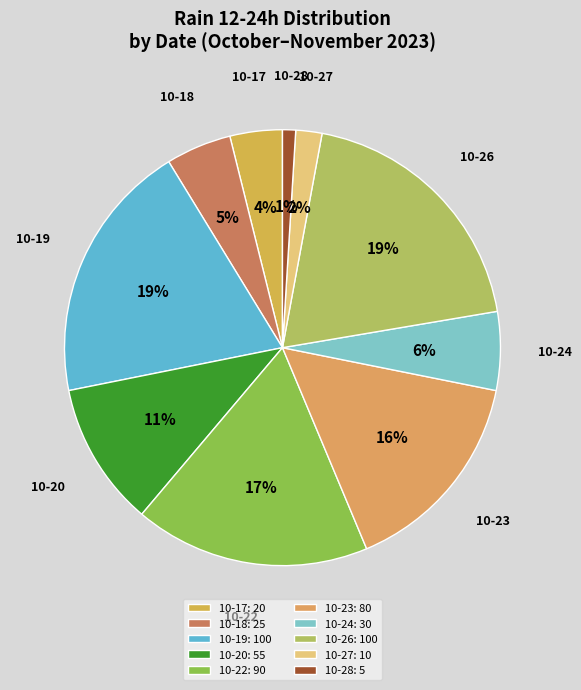

Between 10-18 and 10-28, which is larger?

10-18